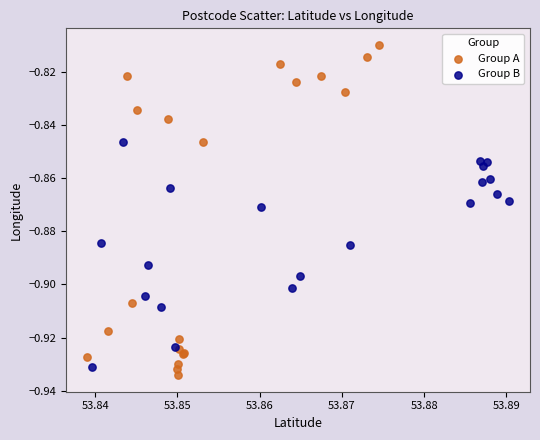

Which series reaches the maximum Y coordinate?

Group A